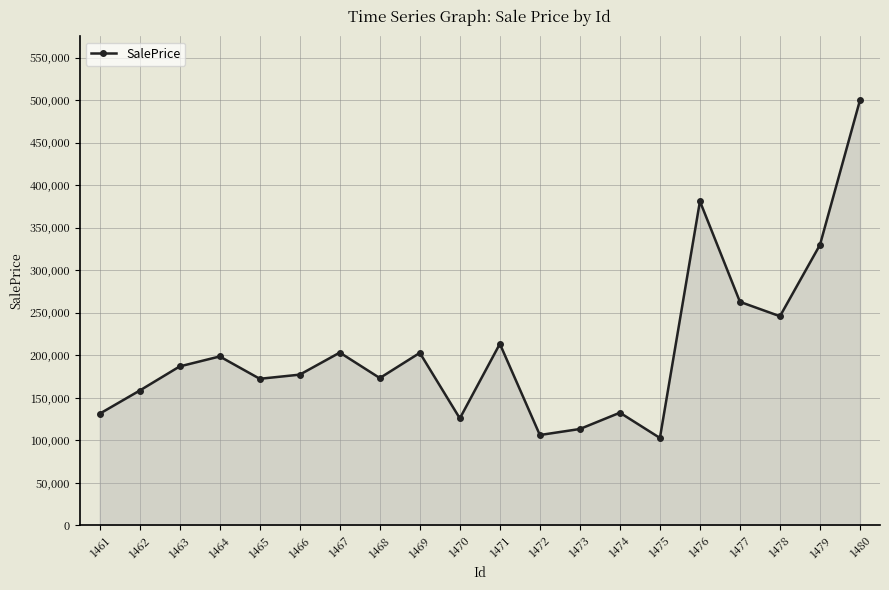

Count the number of categories in the chart.

20